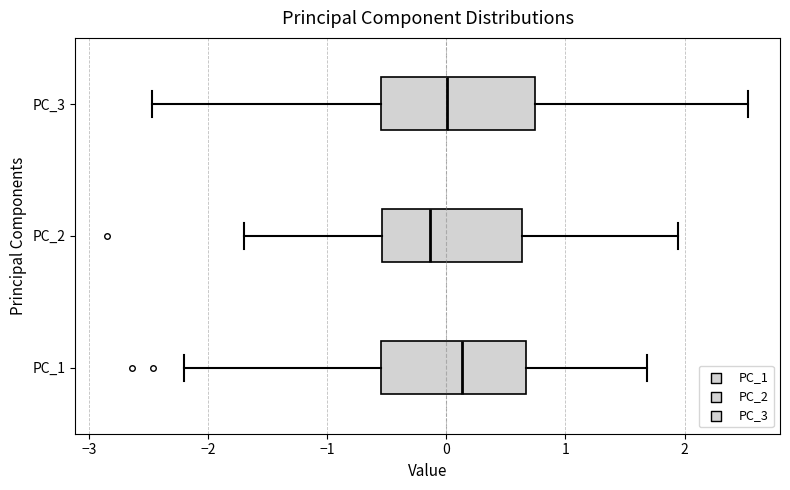

Reading bottom to top, read every box against the x-axis: the position of its median line, the range the box covers, and the ends of its whiskers. The values are not printed on the chart, so give them approximately, as read against the axis.

PC_1: median 0.1, box -0.5 to 0.7, whiskers -2.2 to 1.7
PC_2: median -0.1, box -0.5 to 0.6, whiskers -1.7 to 1.9
PC_3: median 0.0, box -0.6 to 0.7, whiskers -2.5 to 2.5